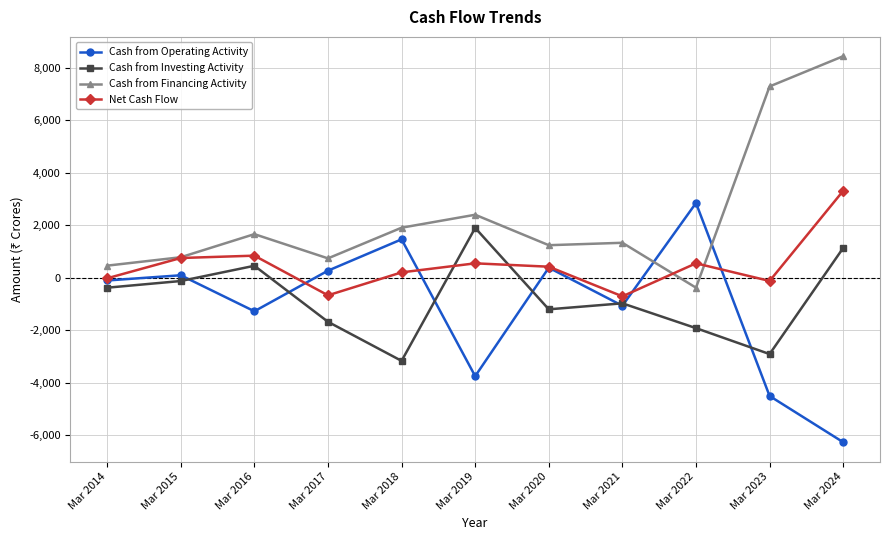

Is the value of Cash from Operating Activity at Mar 2015 greater than the value of Cash from Investing Activity at Mar 2021?

Yes